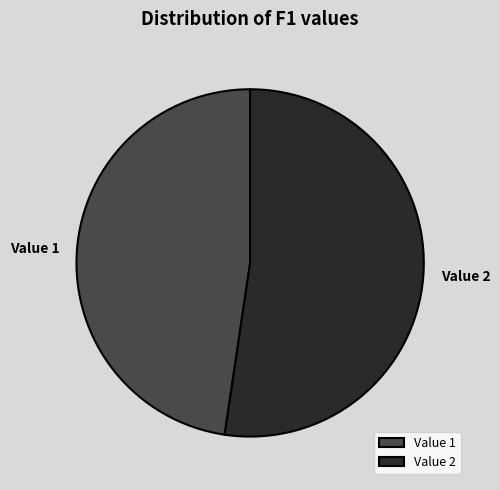

Rank the categories by value from lowest to highest.

Value 1, Value 2